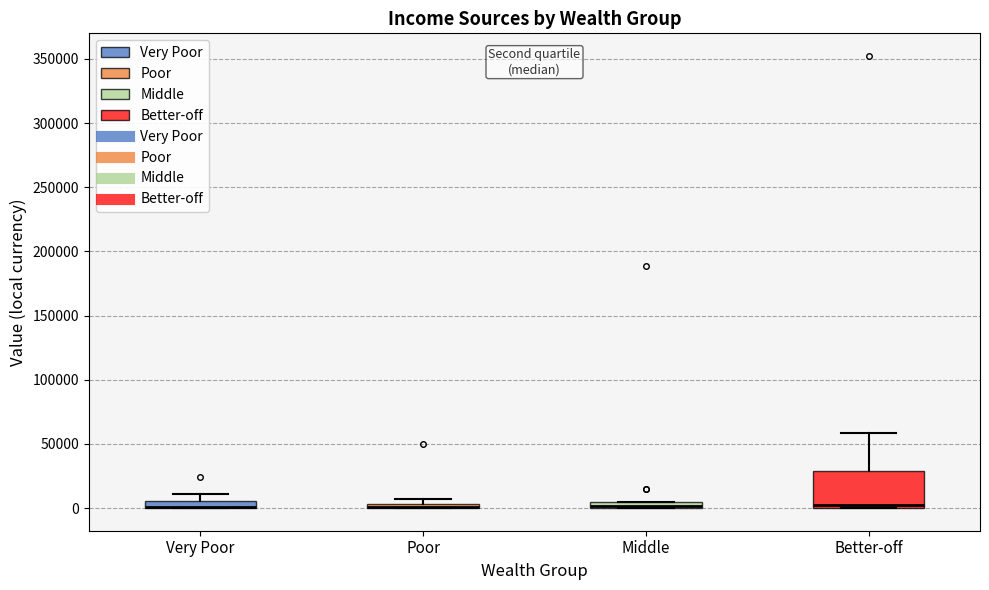

Which box is the tallest, from its lower edge to its upper edge?

Better-off